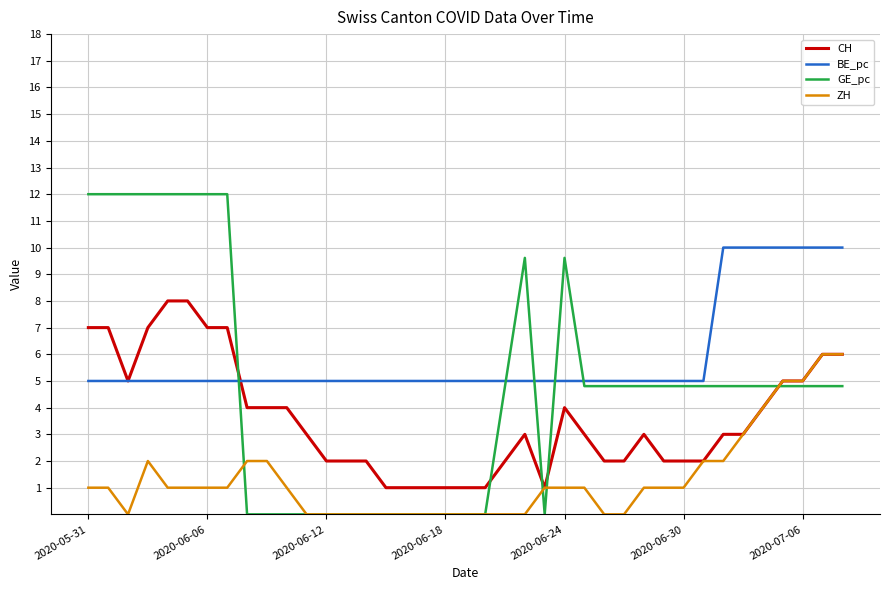

True or false: ZH and BE_pc cross at least once.

False